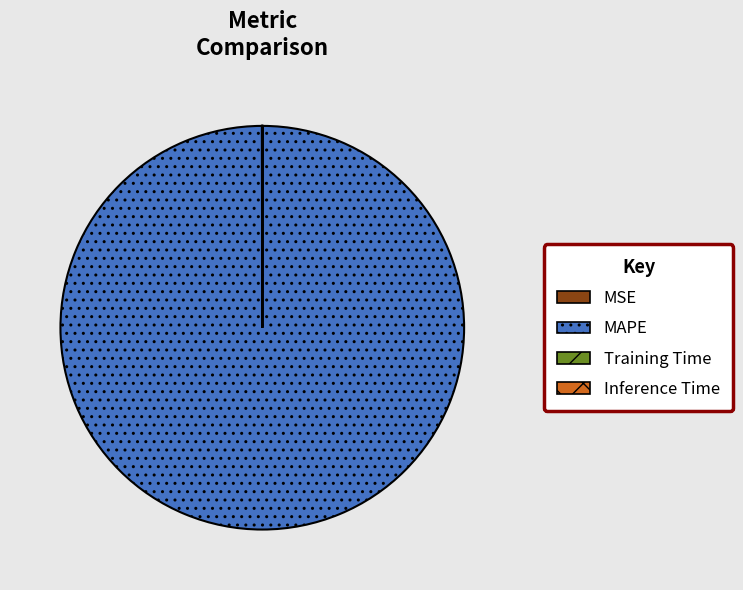

Which category has the biggest portion of the pie?

MAPE